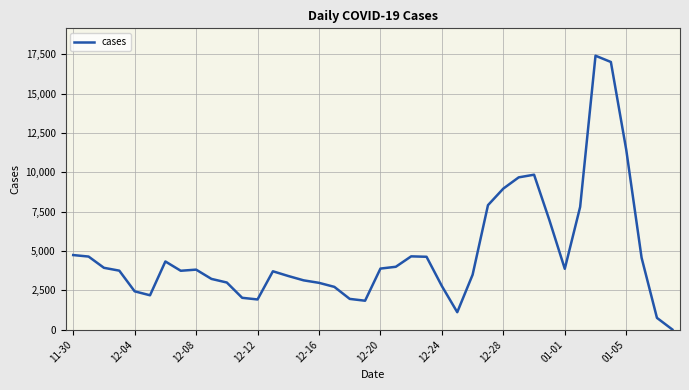

What is the greatest value displayed?

17412